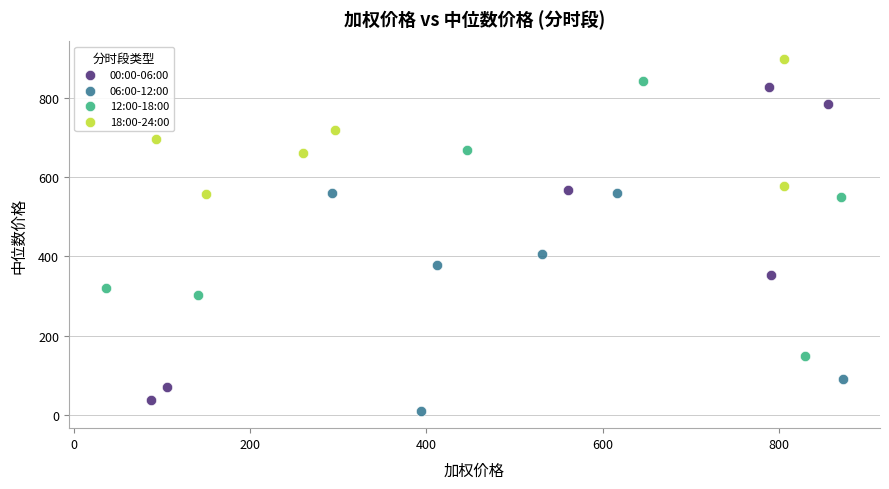

Which series reaches the maximum Y coordinate?

18:00-24:00